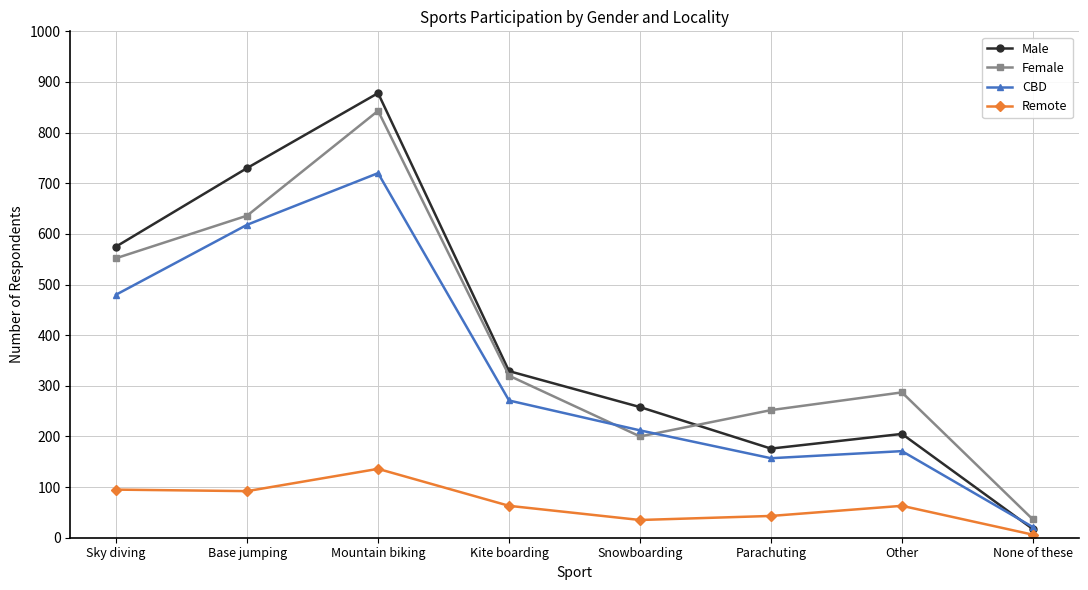

At Sky diving, list the series in order from largest to smallest.

Male, Female, CBD, Remote